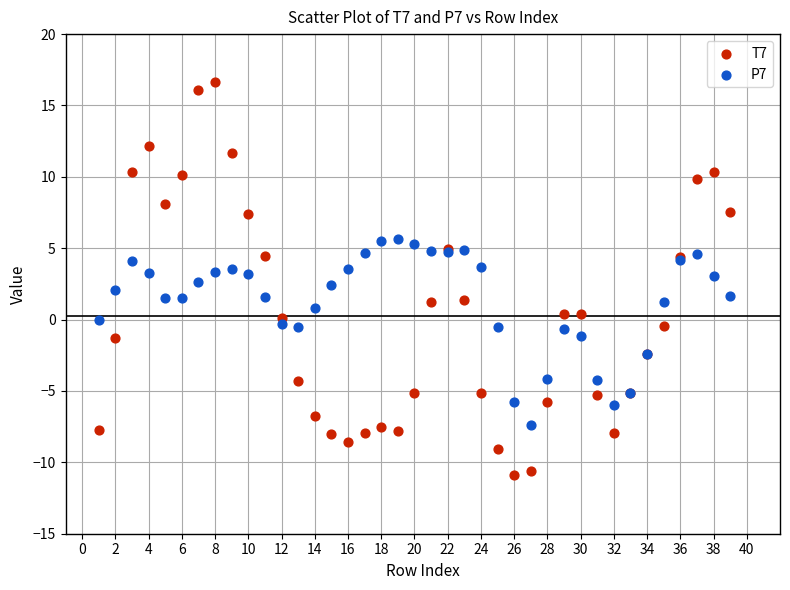

Which series has the widest spread of Y values?

T7